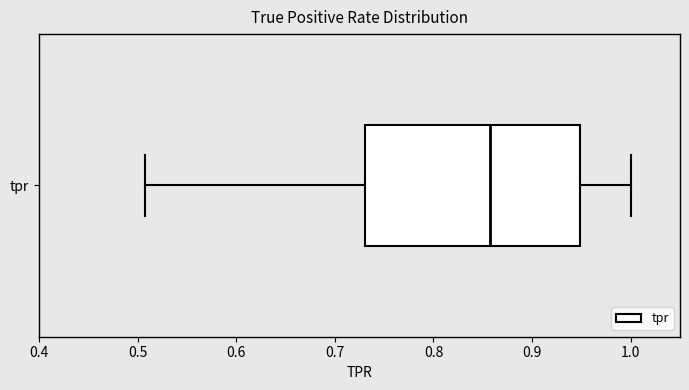

Where does the median line of the box for tpr sit on the x-axis? The values are not printed on the chart, so give them approximately, as read against the axis.

0.86